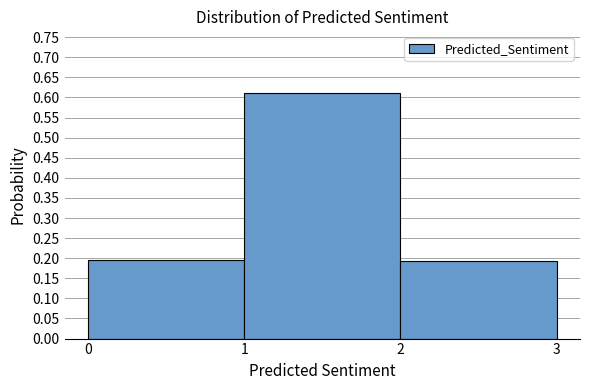

Which range on the x-axis has the tallest bar?

1 to 2